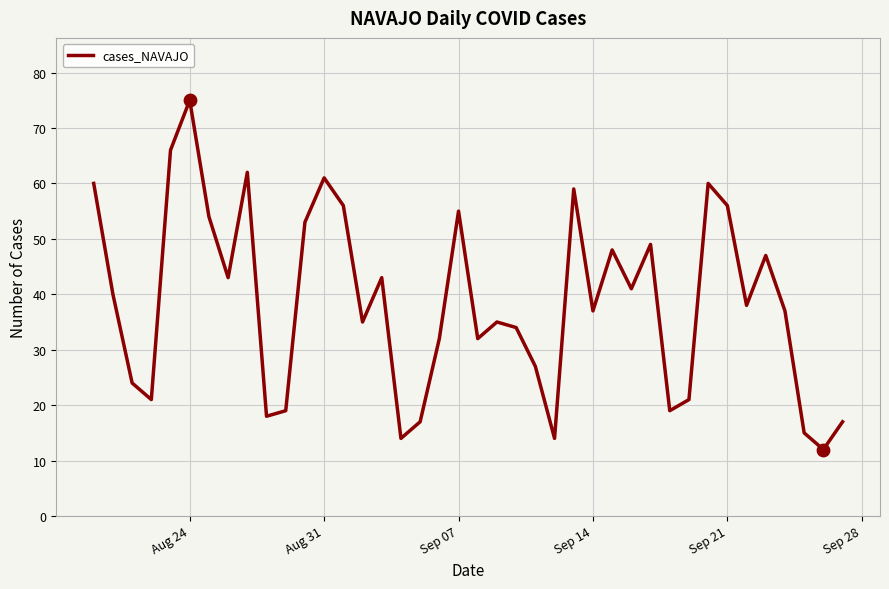

What is the smallest value displayed?

12